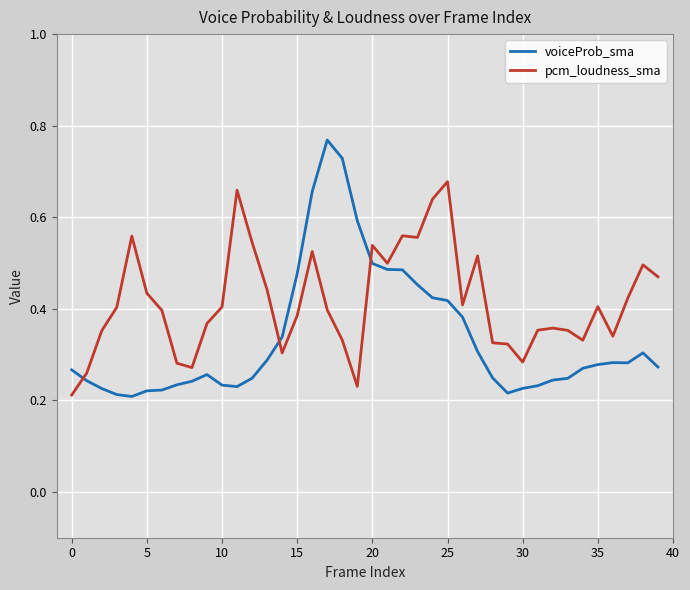

List the series in order of their peak value, lowest first.

pcm_loudness_sma, voiceProb_sma